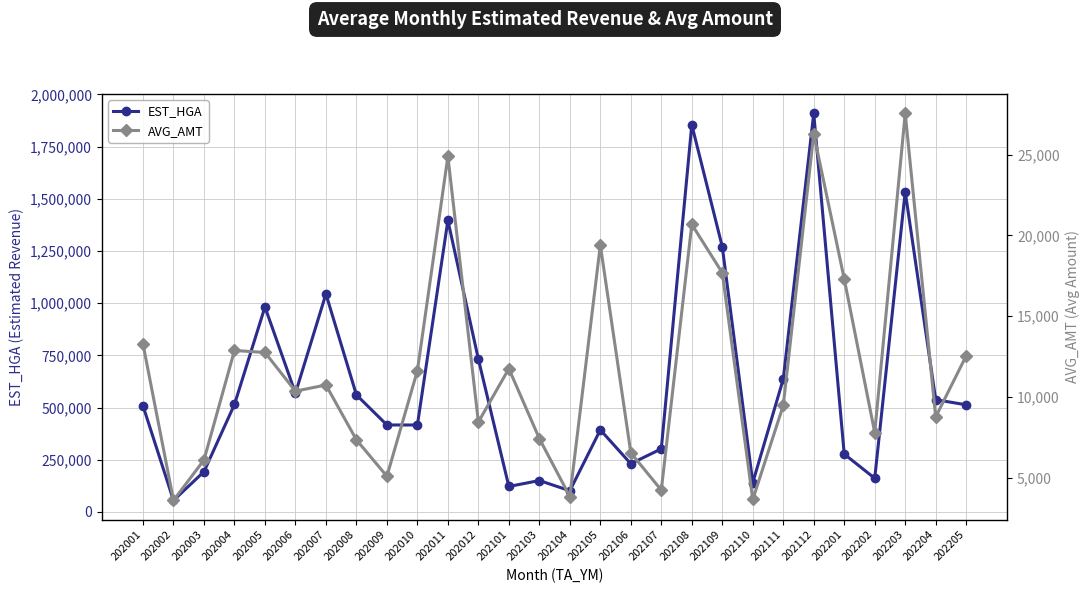

At which category does AVG_AMT reach its first local peak?

202004